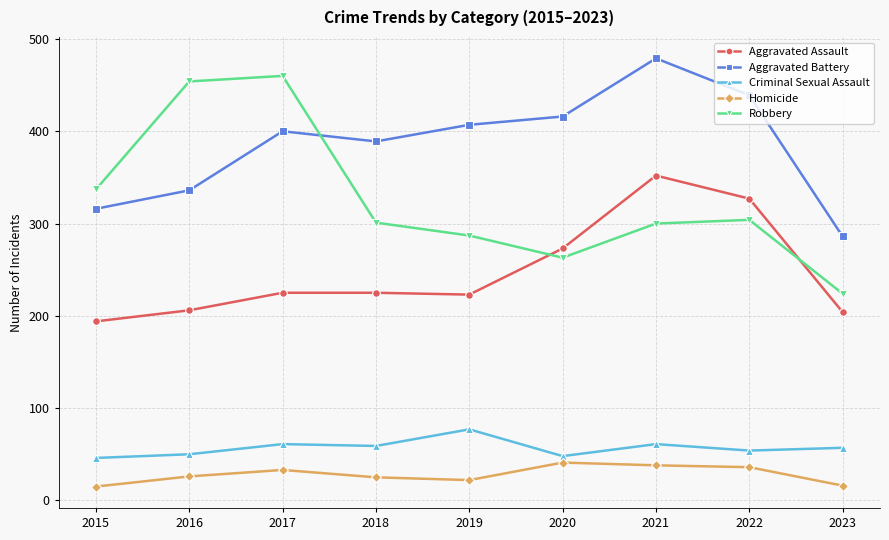

What is the value of the Criminal Sexual Assault point at the 4th from the left?

59